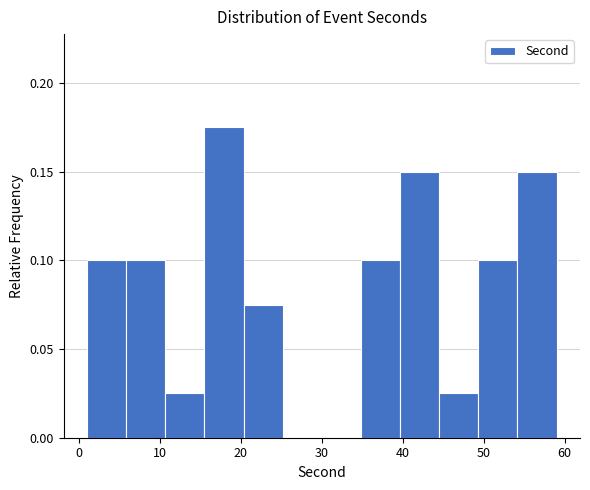

Which range on the x-axis has the tallest bar?

16 to 20